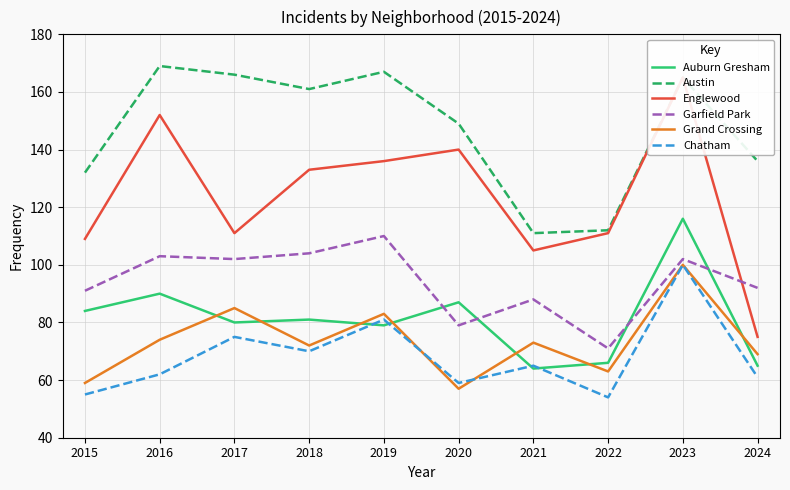

List the series in order of their peak value, highest first.

Austin, Englewood, Auburn Gresham, Garfield Park, Grand Crossing, Chatham